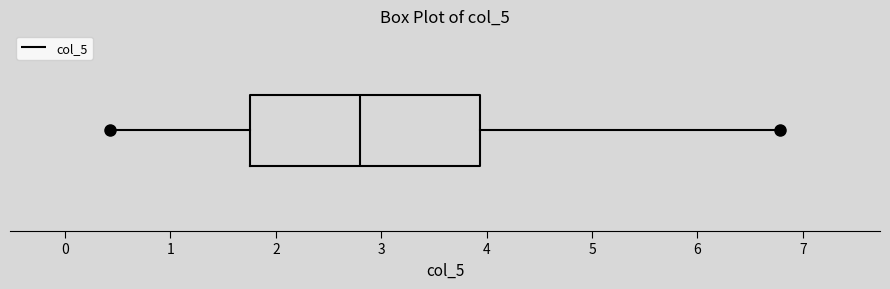

Transcribe this box plot: give where the median line is, the range the box spans, and where the two whiskers end, as read against the x-axis. The values are not printed on the chart, so give them approximately, as read against the axis.

median 2.8, box 1.8 to 3.9, whiskers 0.4 to 6.8